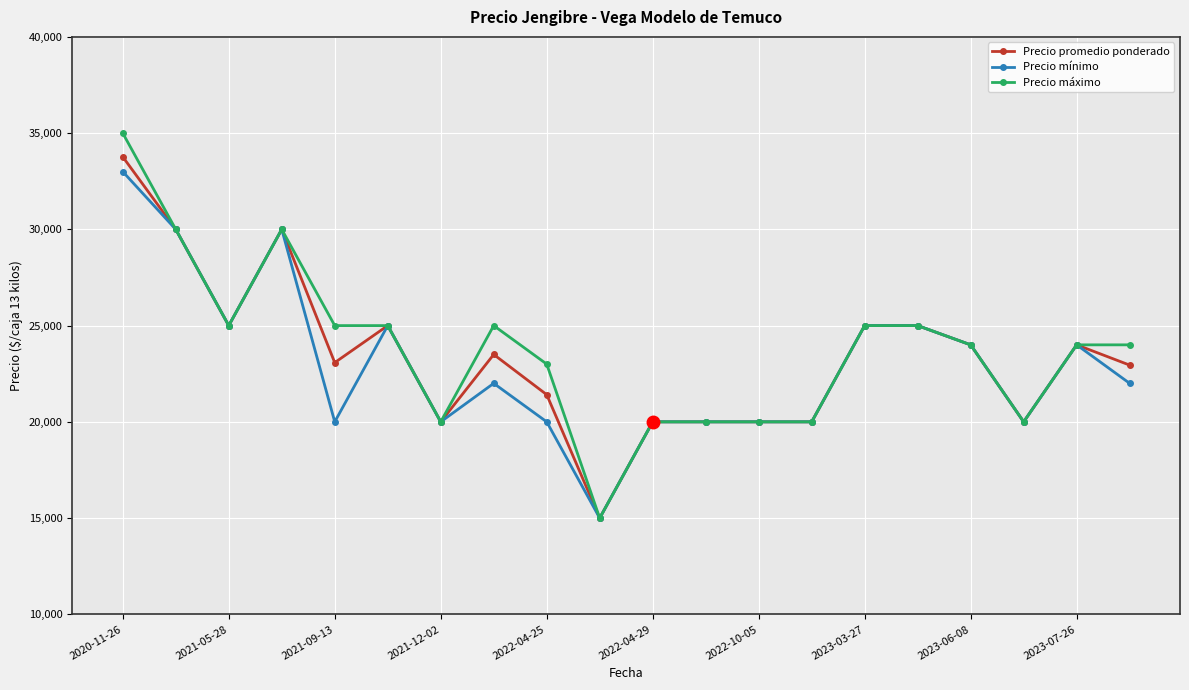

Which series has the widest spread of values?

Precio máximo